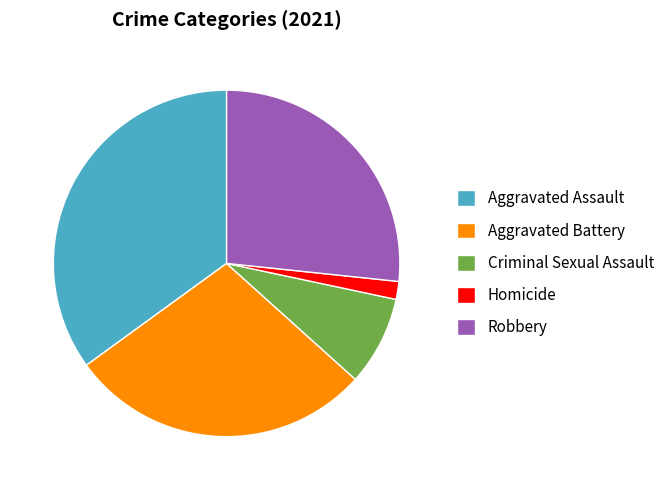

Combined, do Homicide and Aggravated Battery account for over 50%?

No